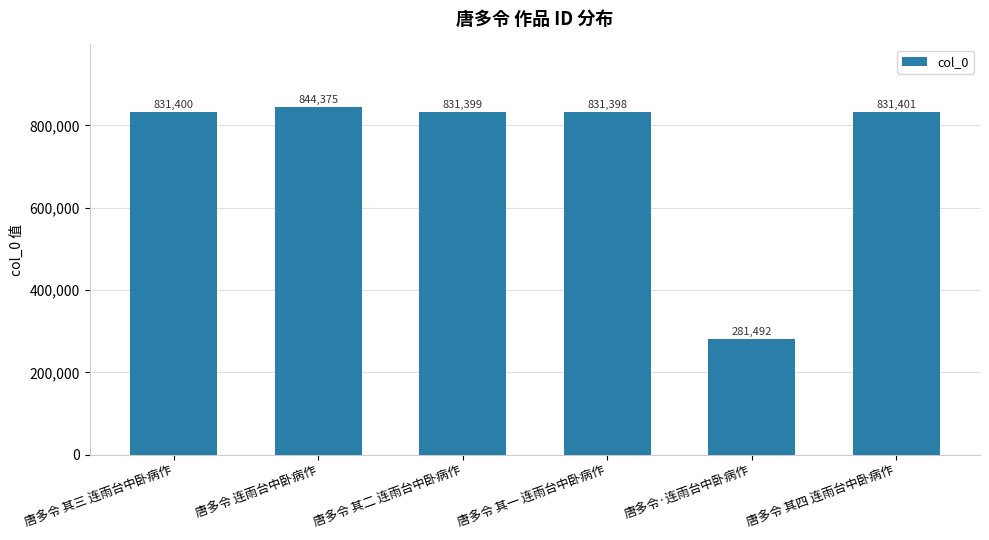

How many values are below 831400?

3